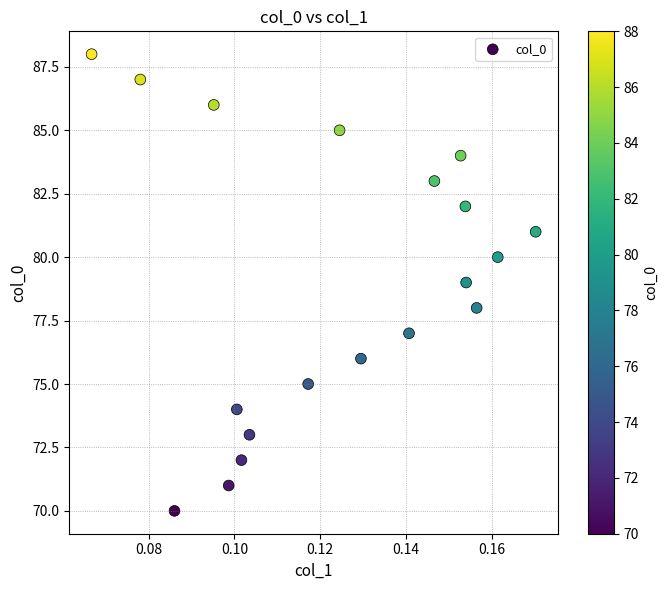

Count the number of points in this scatter plot.

19